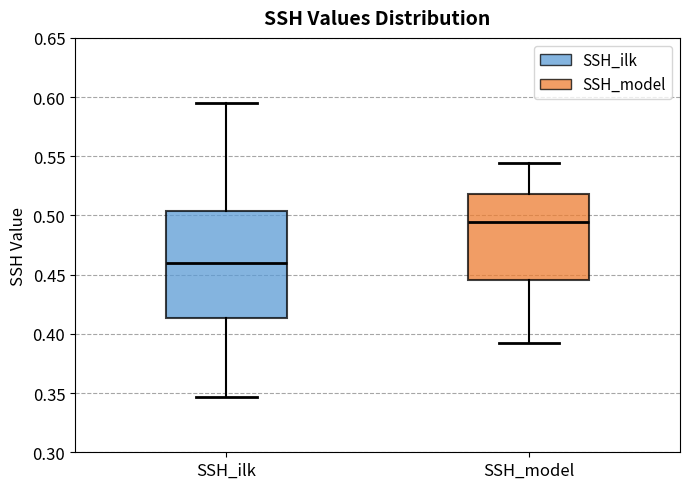

Reading left to right, transcribe this box plot: for each box, give where its median line is, the range the box spans, and where its two whiskers end, as read against the y-axis. The values are not printed on the chart, so give them approximately, as read against the axis.

SSH_ilk: median 0.460, box 0.415 to 0.505, whiskers 0.345 to 0.595
SSH_model: median 0.495, box 0.445 to 0.520, whiskers 0.390 to 0.545